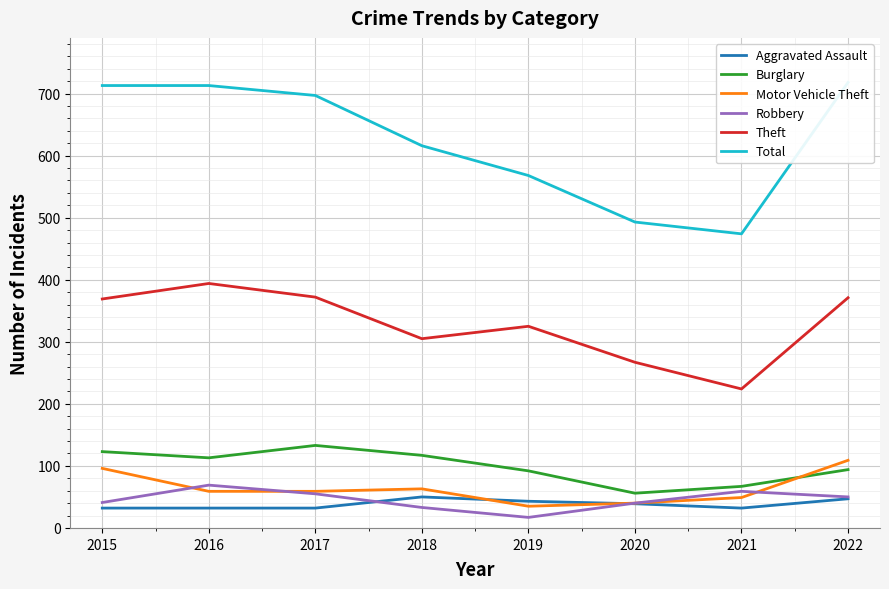

At 2018, list the series in order from smallest to largest.

Robbery, Aggravated Assault, Motor Vehicle Theft, Burglary, Theft, Total